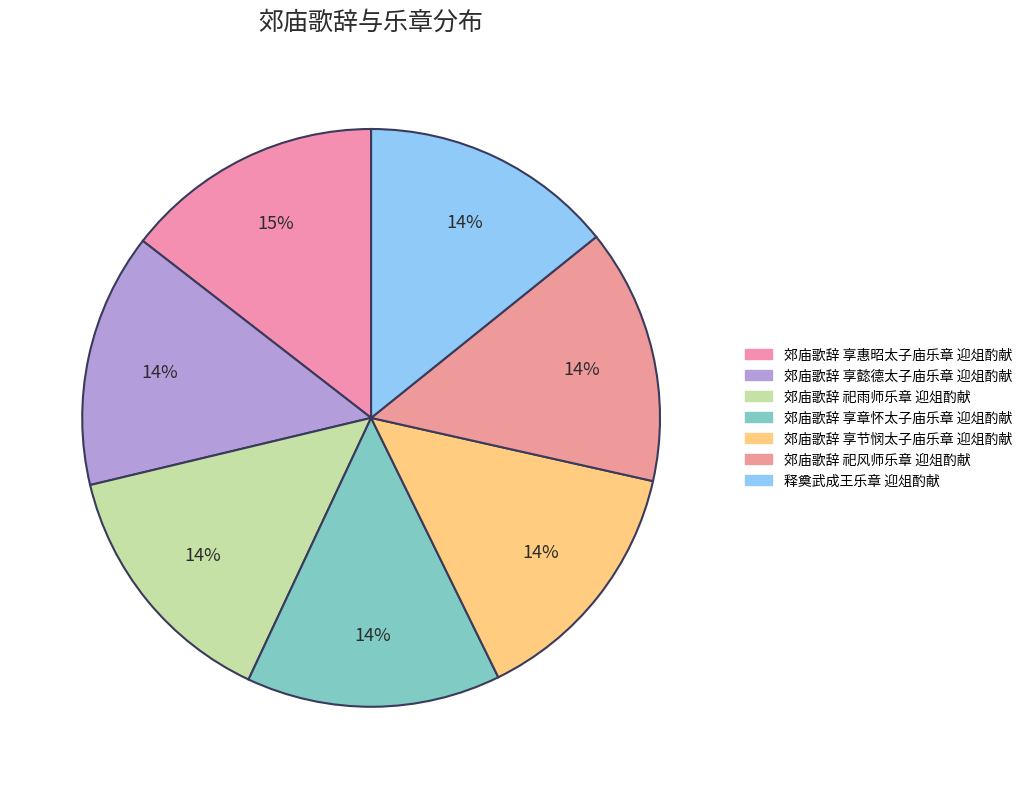

Count the number of slices in the pie.

7